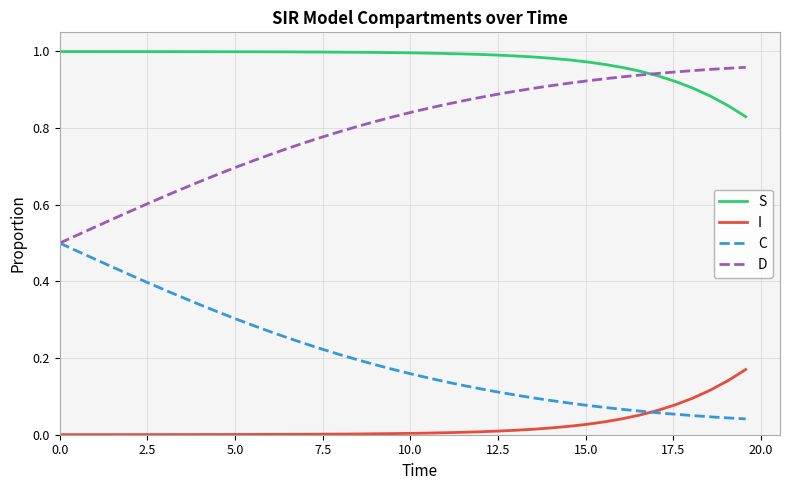

True or false: S and I intersect in this chart.

False